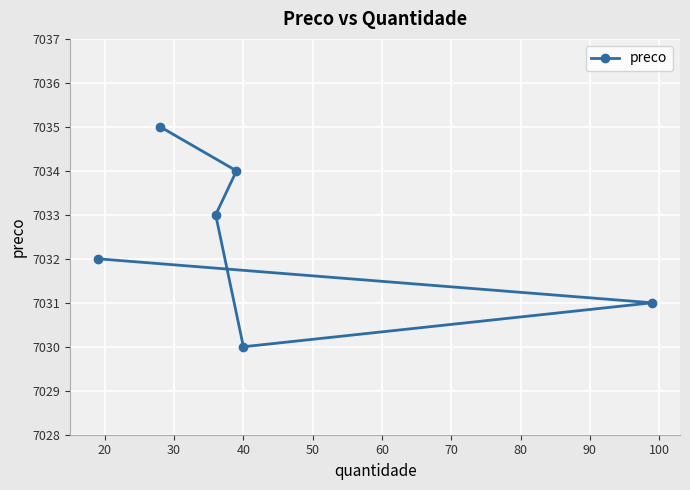

What is the average value?

7032